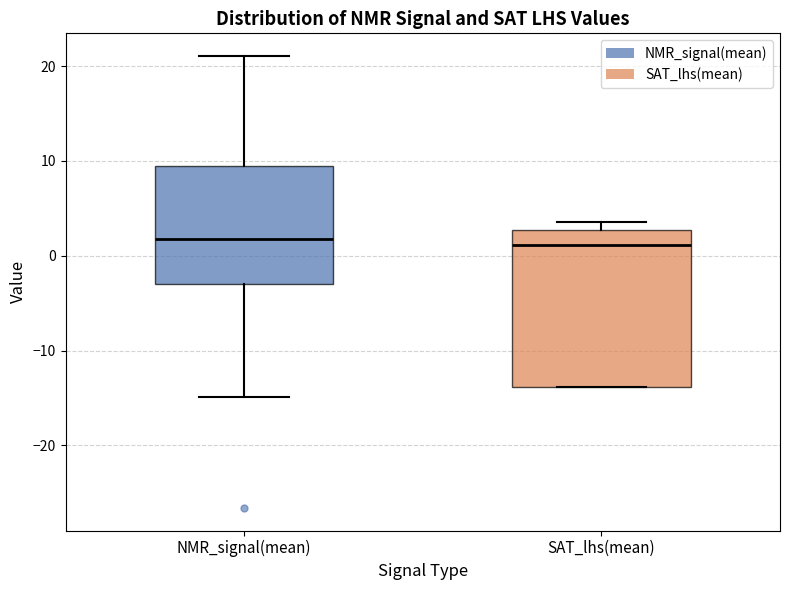

Reading left to right, read every box against the y-axis: the position of its median line, the range the box covers, and the ends of its whiskers. The values are not printed on the chart, so give them approximately, as read against the axis.

NMR_signal(mean): median 2, box -3 to 9, whiskers -15 to 21
SAT_lhs(mean): median 1, box -14 to 3, whiskers -14 to 4